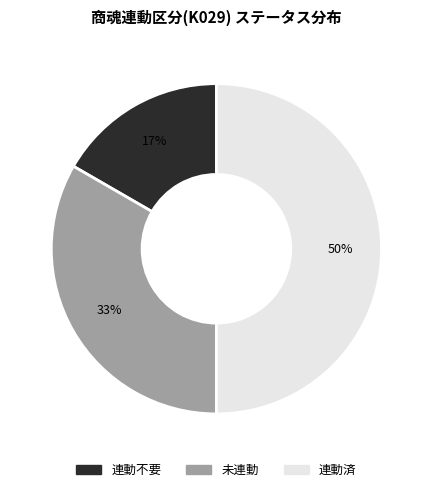

Rank the categories by value from highest to lowest.

連動済, 未連動, 連動不要